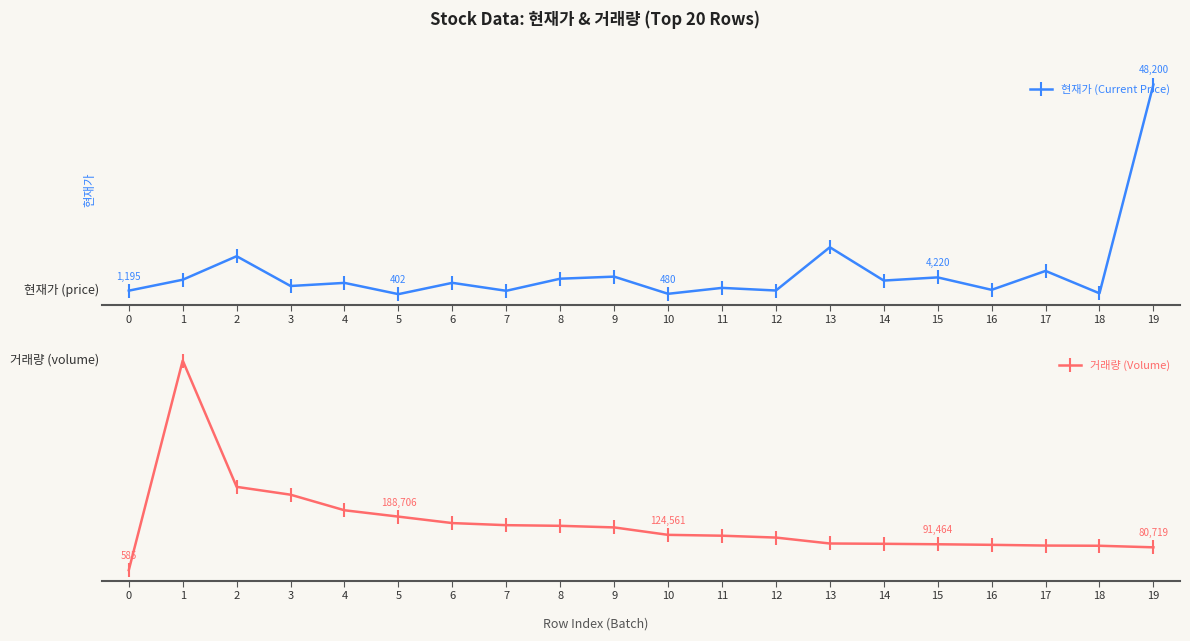

Between 9 and 5, which is larger?

9